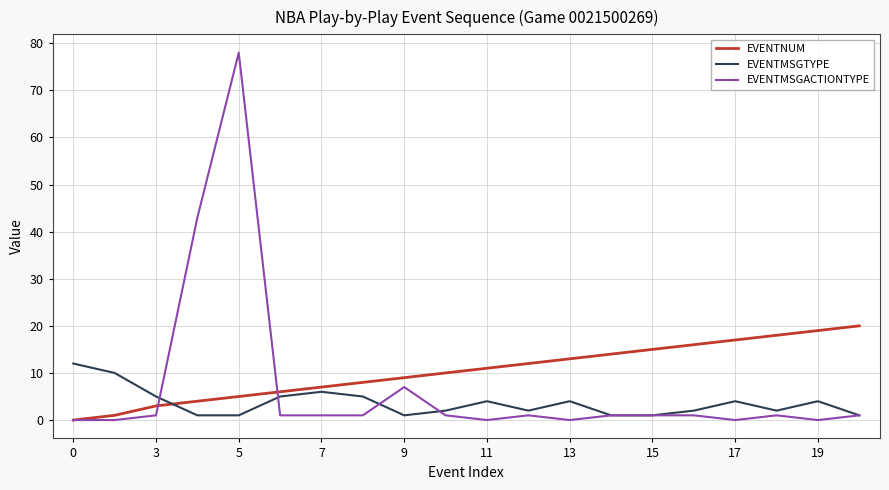

How many values in the EVENTNUM series are below 11?

10